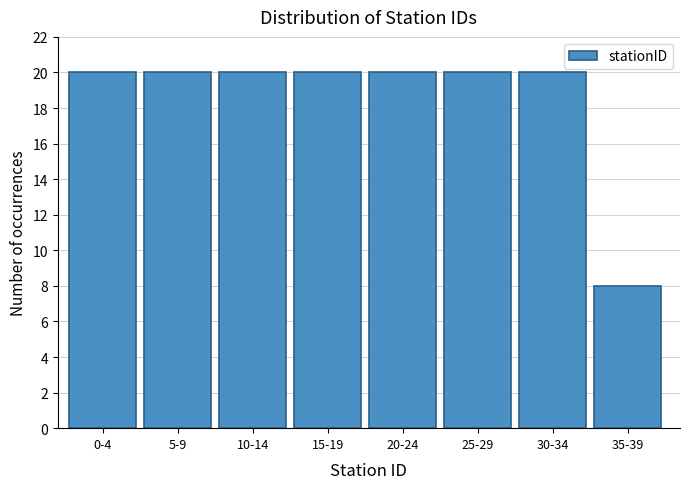

Reading left to right, transcribe all the data shown in this chart.

20	20	20	20	20	20	20	8